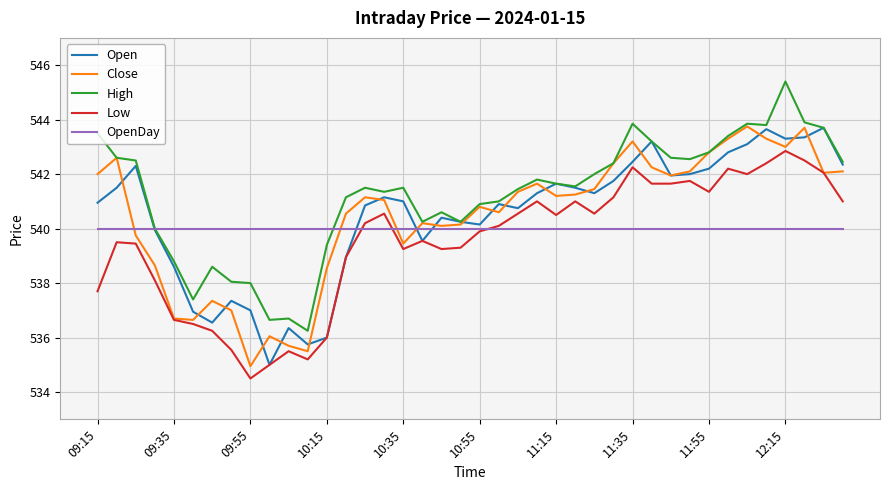

True or false: Low and High cross at least once.

False